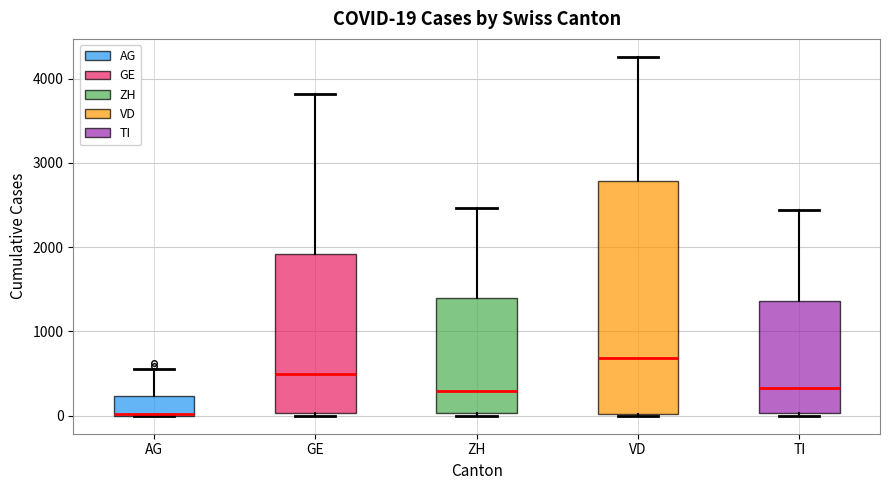

Comparing the boxes themselves (not the whiskers), which one is the tallest?

VD